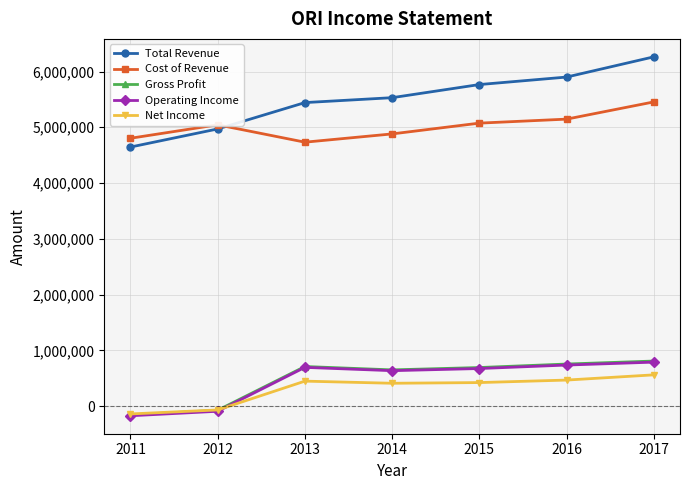

What is the greatest value displayed?

6263100